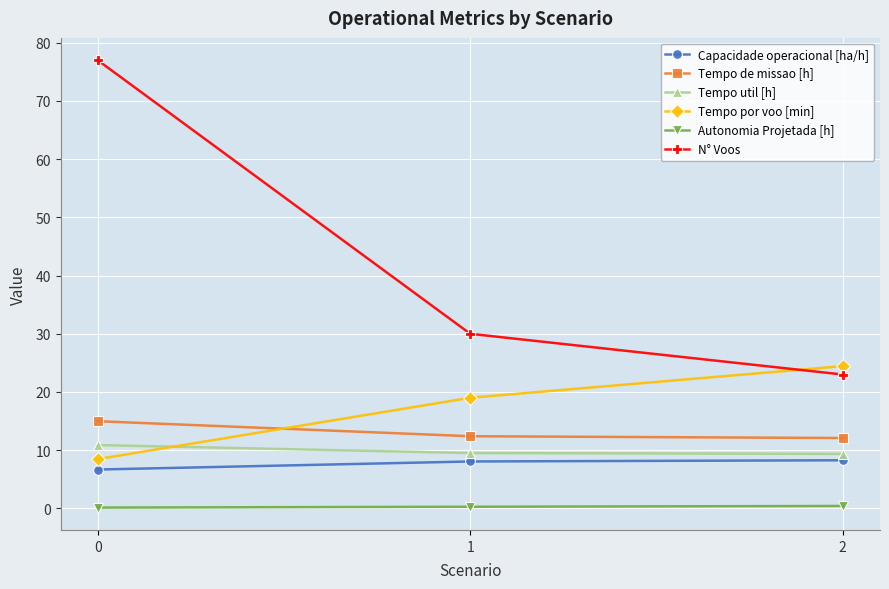

What is the sum of all Autonomia Projetada [h] values?

0.8